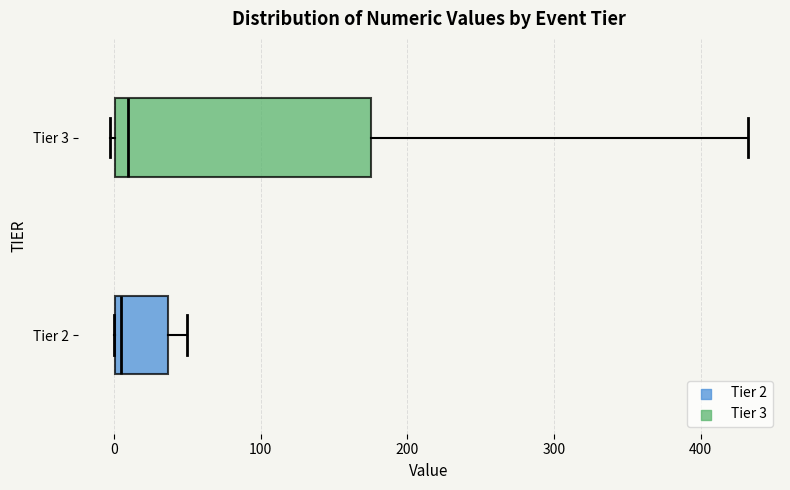

Where does the right whisker of the box for Tier 2 end on the x-axis? The values are not printed on the chart, so give them approximately, as read against the axis.

50